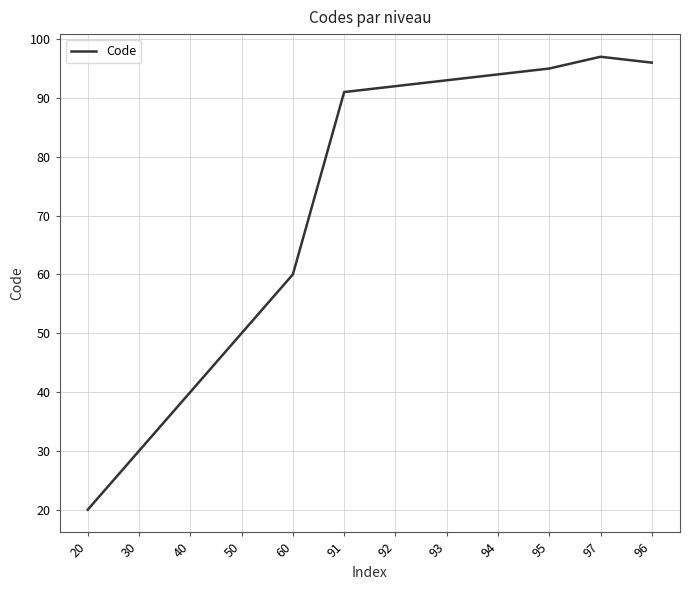

Rank the categories by value from highest to lowest.

97, 96, 95, 94, 93, 92, 91, 60, 50, 40, 30, 20